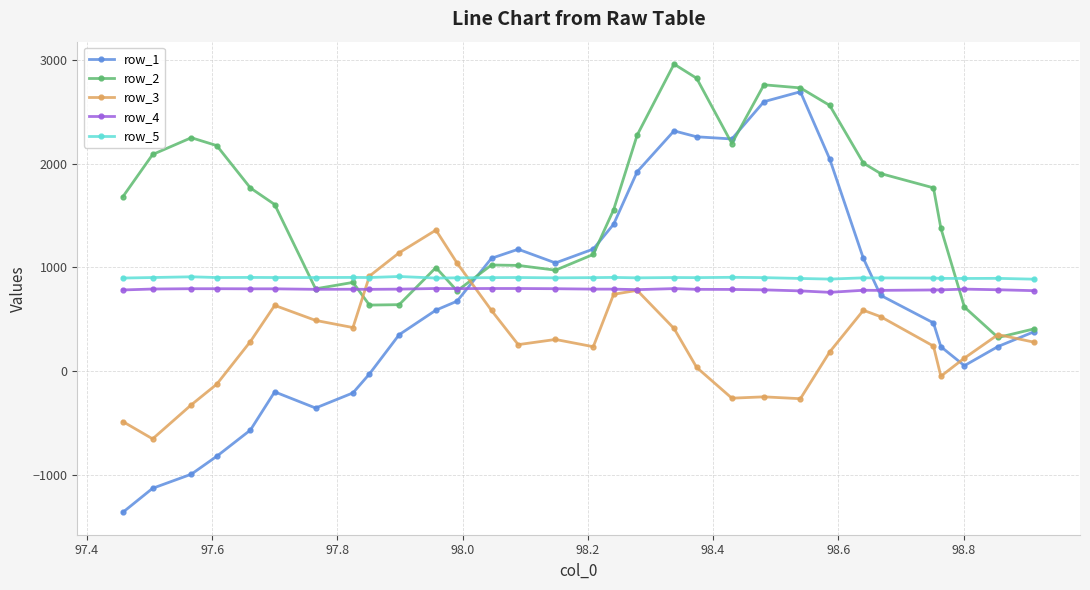

What is the minimum value for row_3?

-655